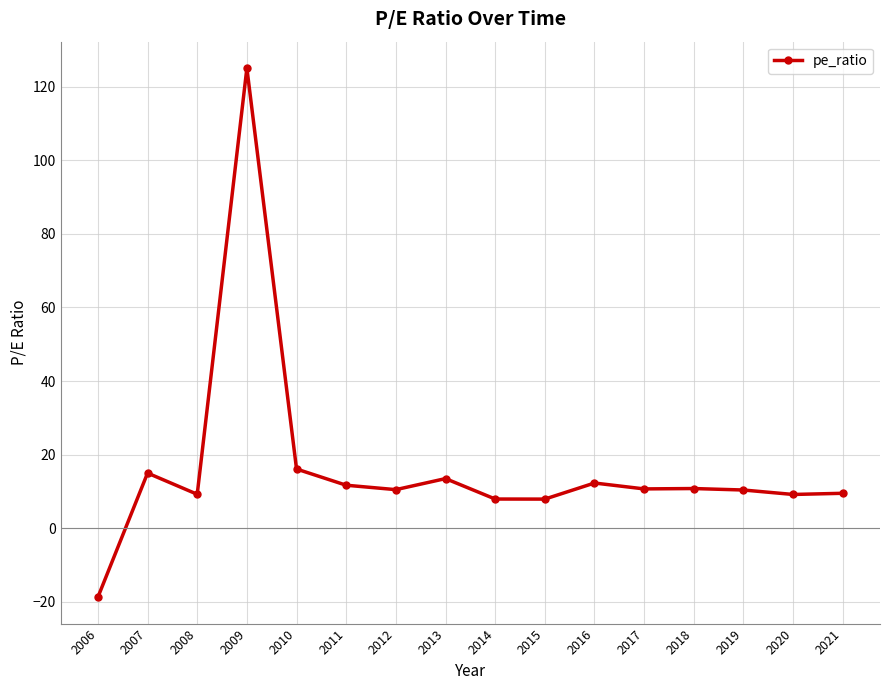

What is the average value?

16.3